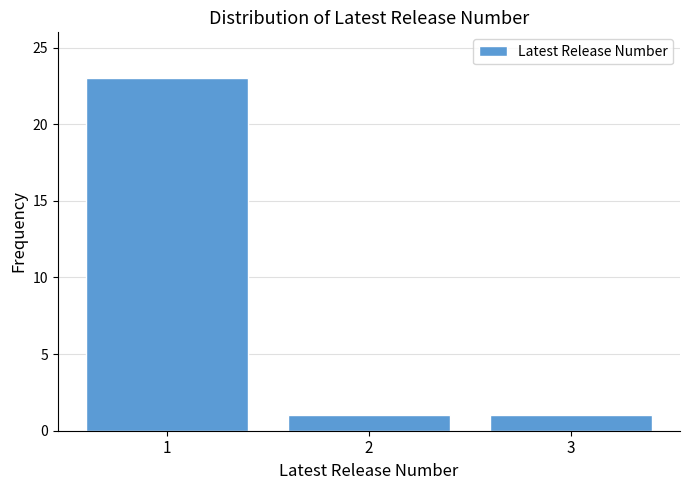

Over which range of the x-axis is the bar tallest?

0.5 to 1.5